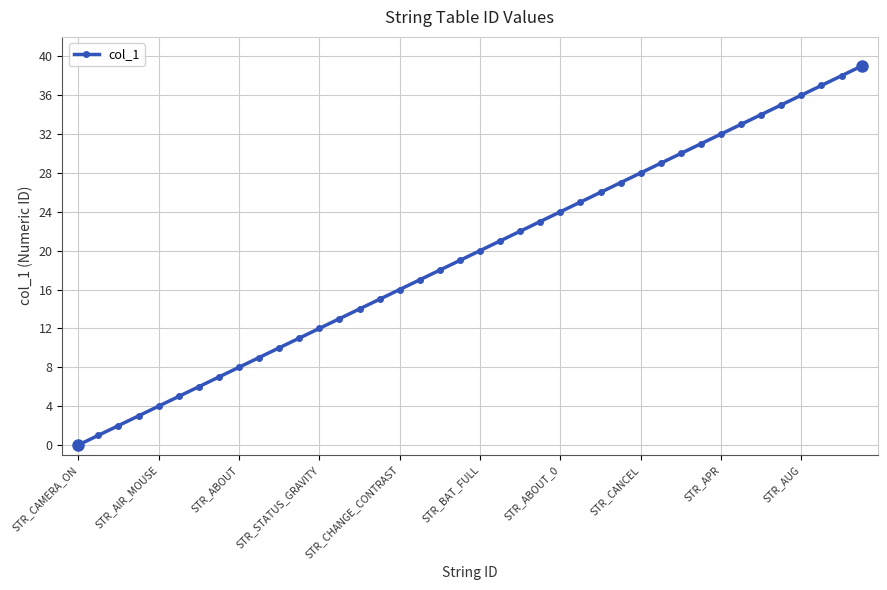

What is the sum of all values?

780